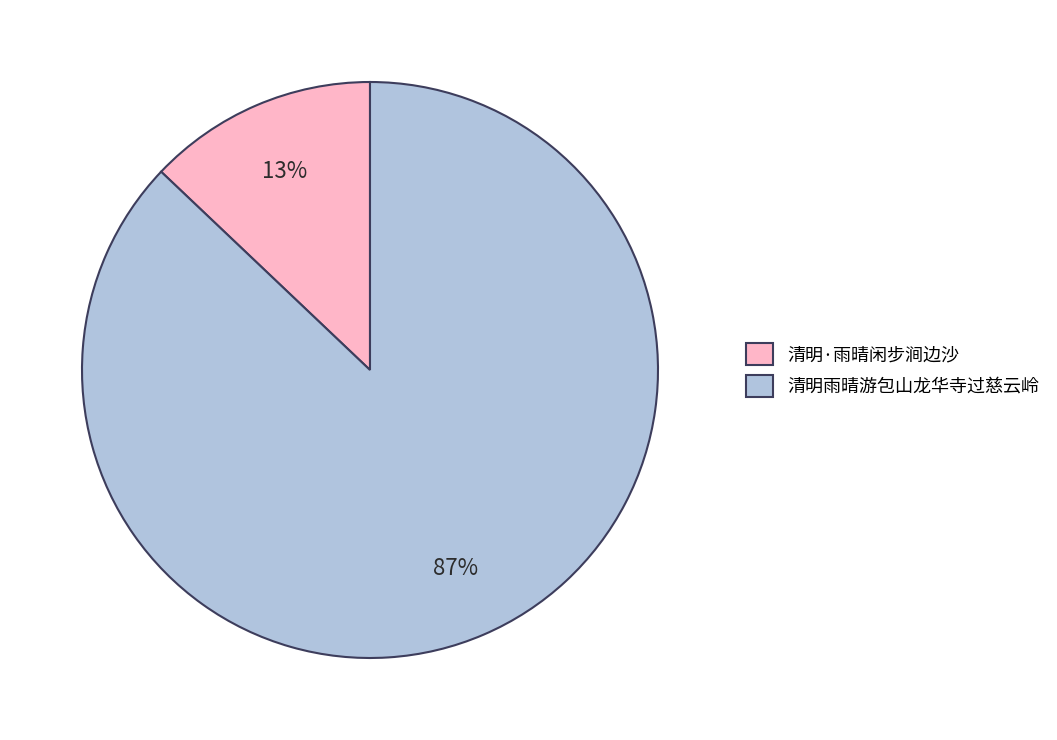

To the nearest percent, what portion does 清明·雨晴闲步涧边沙 represent?

13%